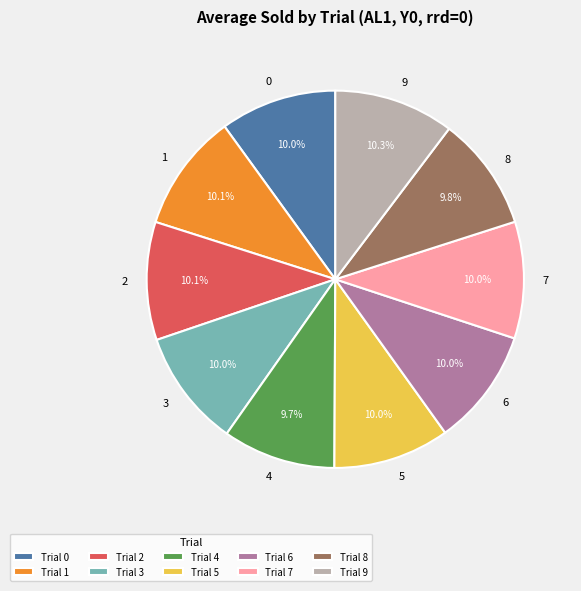

Combined, do 2 and 9 account for over 50%?

No